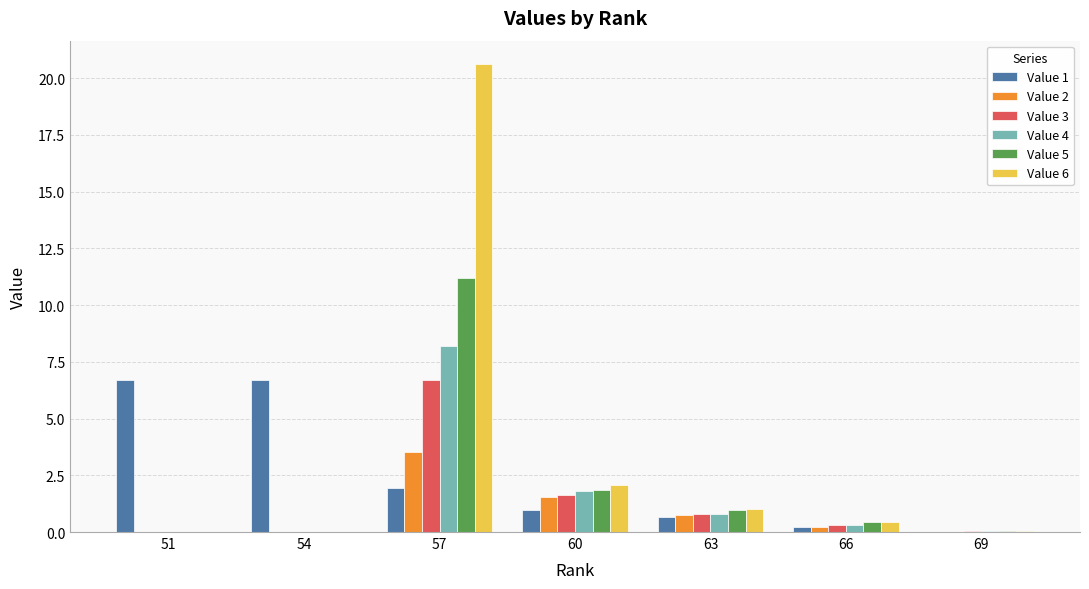

At which category is the sum across all series the highest?

57